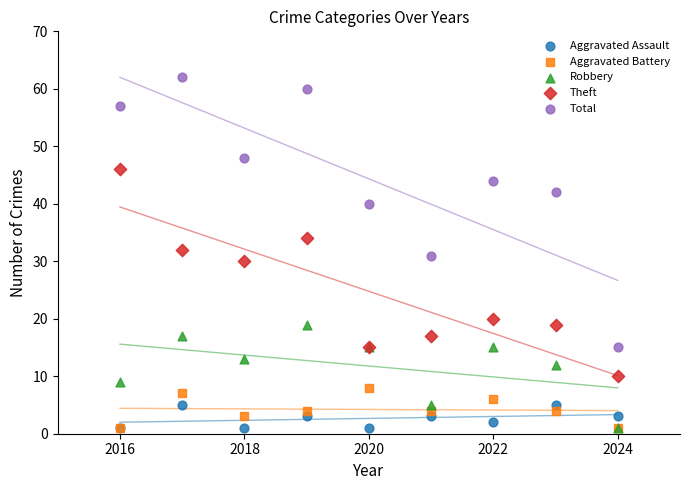

Which series has the largest Y range (max minus min)?

Total